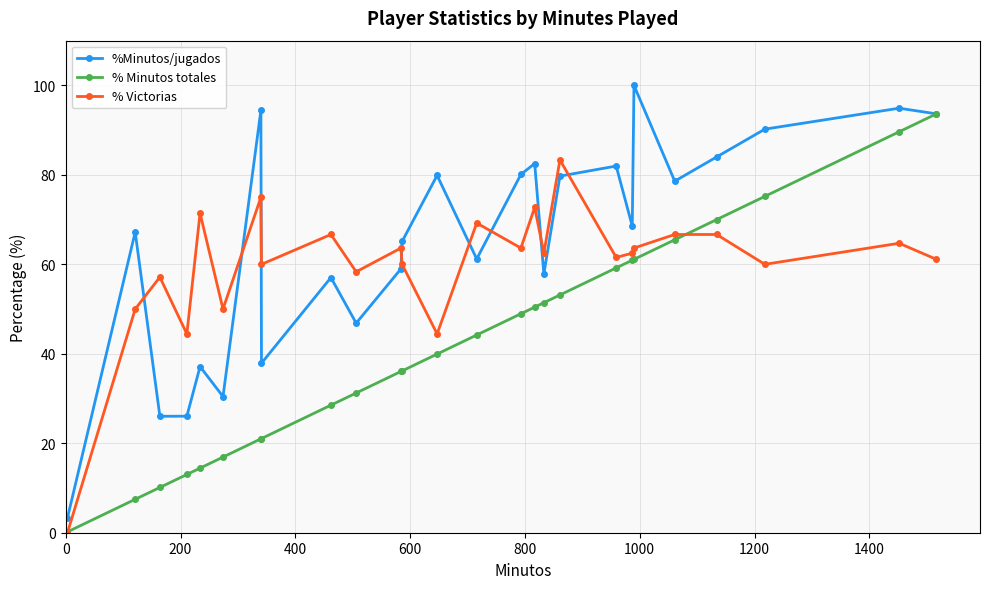

Which series has the largest total across all categories?

%Minutos/jugados